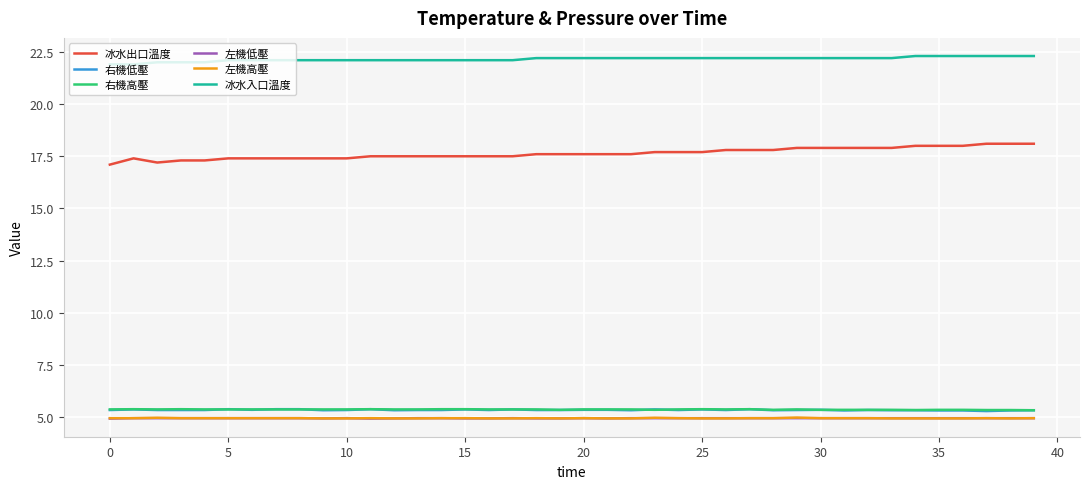

True or false: 右機低壓 and 左機高壓 intersect in this chart.

False